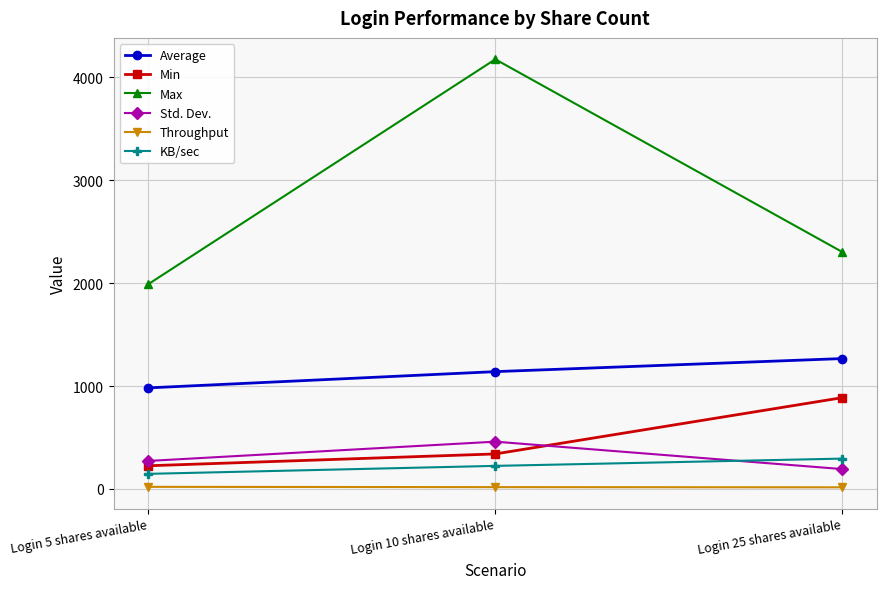

How many categories are shown in the chart?

3